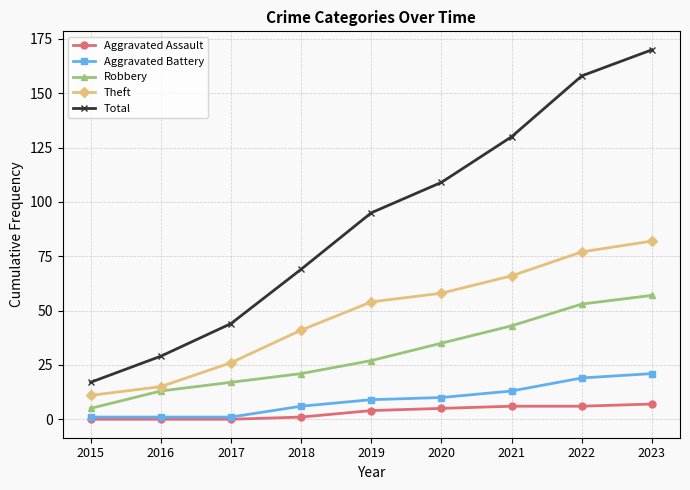

Reading left to right, transcribe all the data shown in this chart.

Aggravated Assault: 0	0	0	1	4	5	6	6	7
Aggravated Battery: 1	1	1	6	9	10	13	19	21
Robbery: 5	13	17	21	27	35	43	53	57
Theft: 11	15	26	41	54	58	66	77	82
Total: 17	29	44	69	95	109	130	158	170